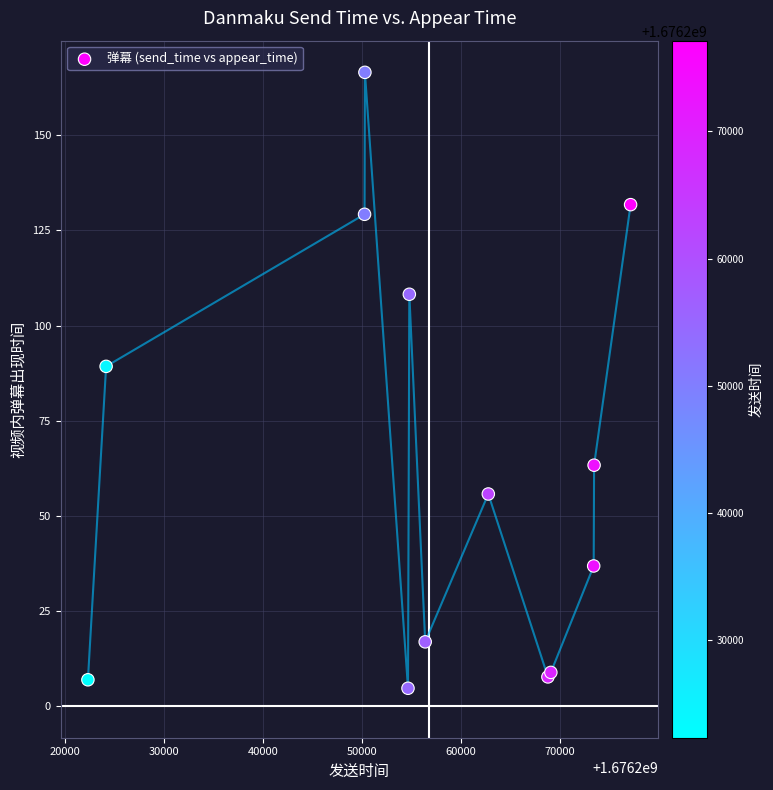

What Y value in the scatter plot is closest to 85?

89.3